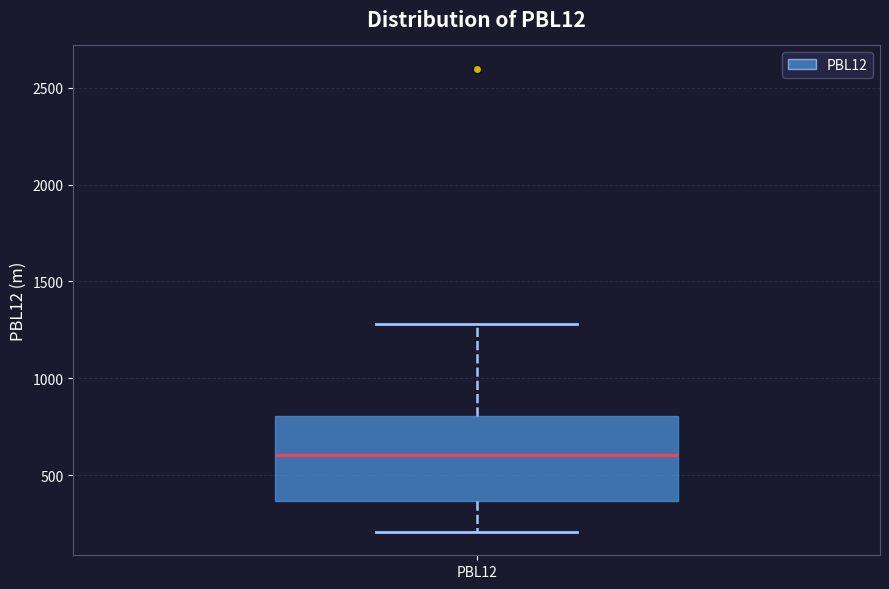

Read this box plot against the y-axis: the position of the median line, the range covered by the box, and the ends of both whiskers. The values are not printed on the chart, so give them approximately, as read against the axis.

median 600, box 350 to 800, whiskers 200 to 1300